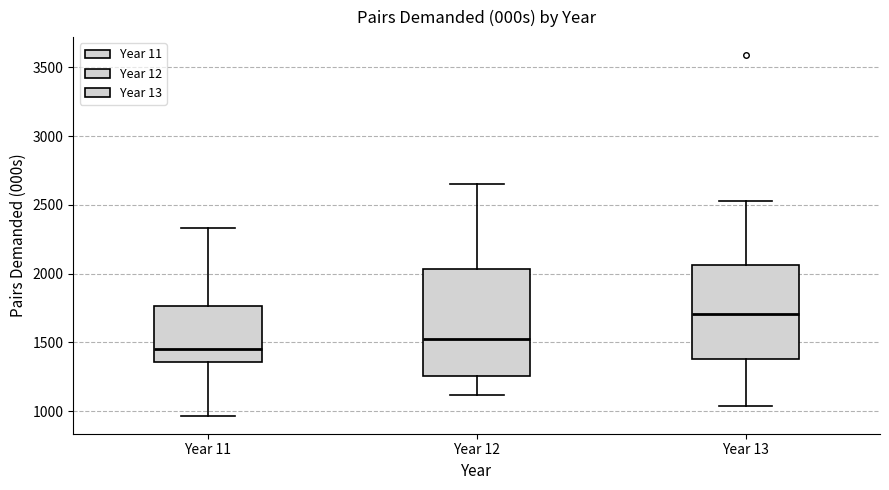

Reading left to right, transcribe this box plot: for each box, give where its median line is, the range the box spans, and where its two whiskers end, as read against the y-axis. The values are not printed on the chart, so give them approximately, as read against the axis.

Year 11: median 1450, box 1350 to 1750, whiskers 950 to 2350
Year 12: median 1550, box 1250 to 2050, whiskers 1100 to 2650
Year 13: median 1700, box 1400 to 2050, whiskers 1050 to 2550